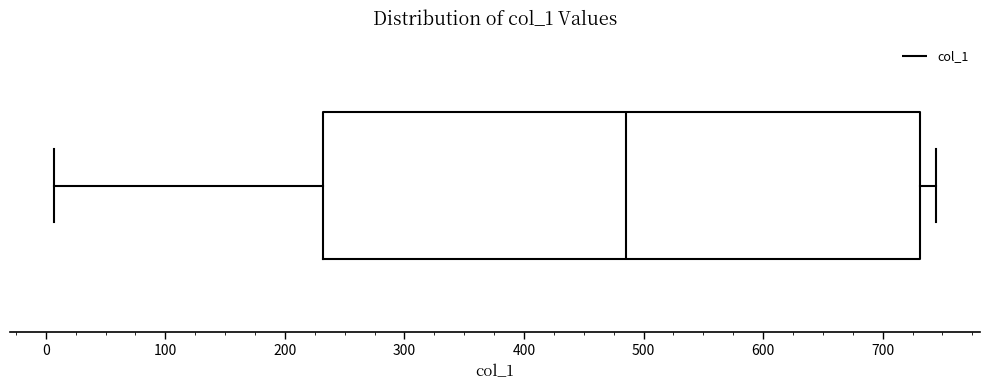

Where is the left edge of the box on the x-axis? The values are not printed on the chart, so give them approximately, as read against the axis.

230